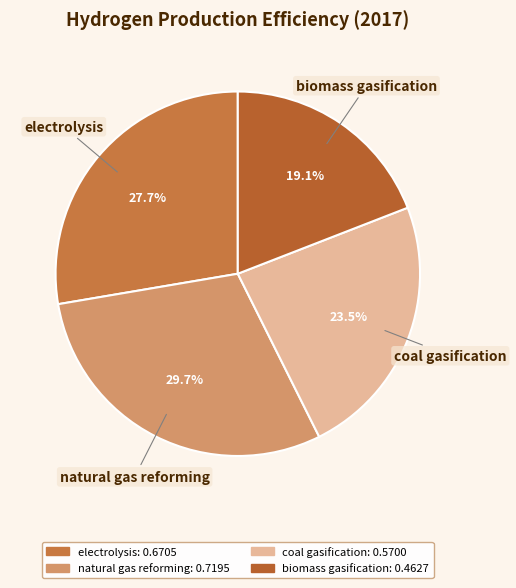

Does biomass gasification account for over 50% of the chart?

No